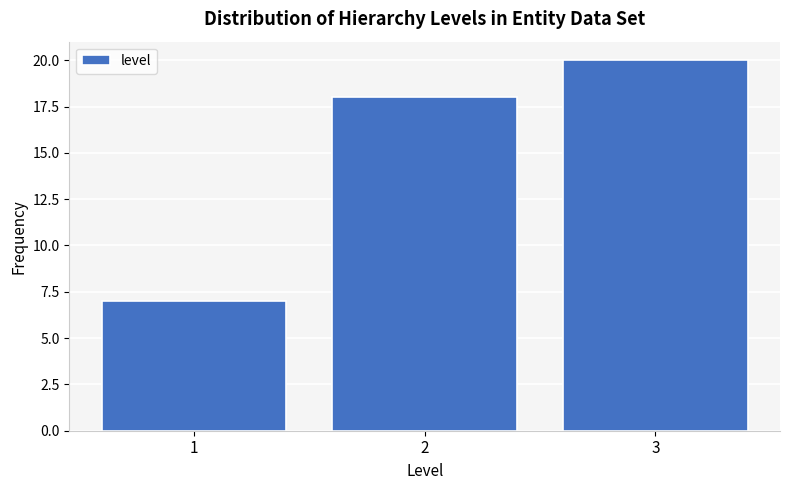

Reading left to right, transcribe this chart: for each bar, give the range it covers on the x-axis and its height. The values are not printed on the chart, so give them approximately, as read against the axis.

0.5 to 1.5: 7
1.5 to 2.5: 18
2.5 to 3.5: 20